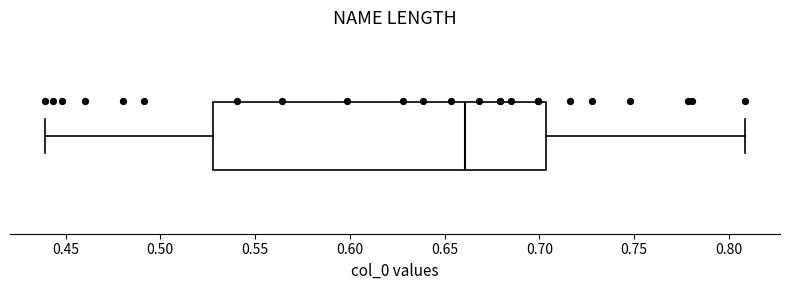

Read this box plot against the x-axis: the position of the median line, the range covered by the box, and the ends of both whiskers. The values are not printed on the chart, so give them approximately, as read against the axis.

median 0.660, box 0.530 to 0.705, whiskers 0.440 to 0.810